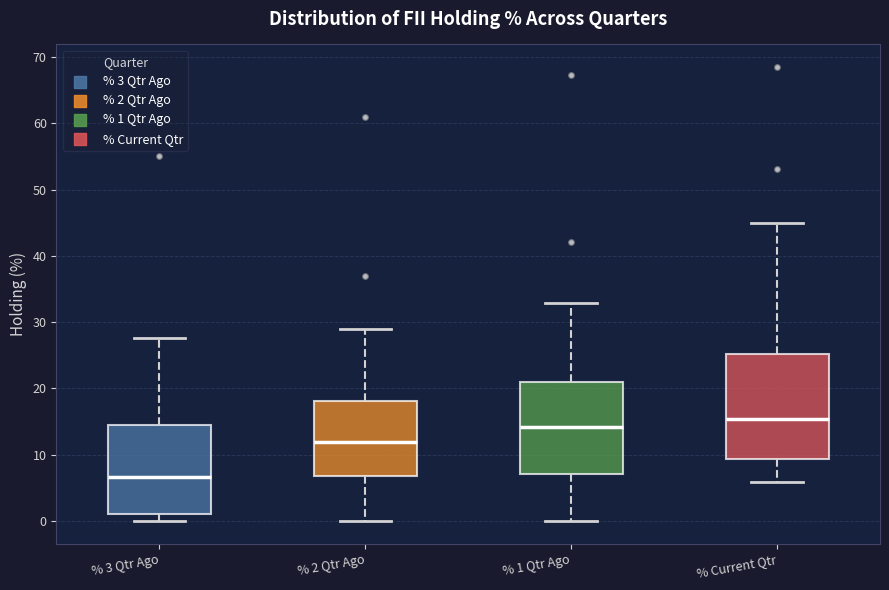

Which box has the lowest median line?

% 3 Qtr Ago